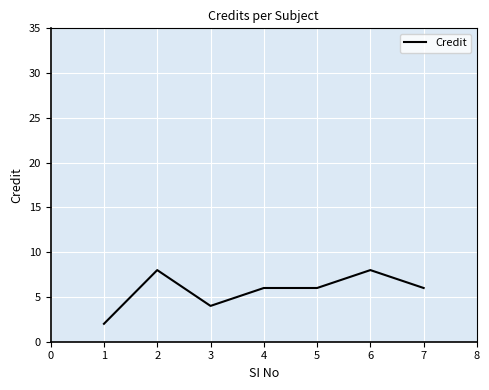

What is the approximate value at 3?

4